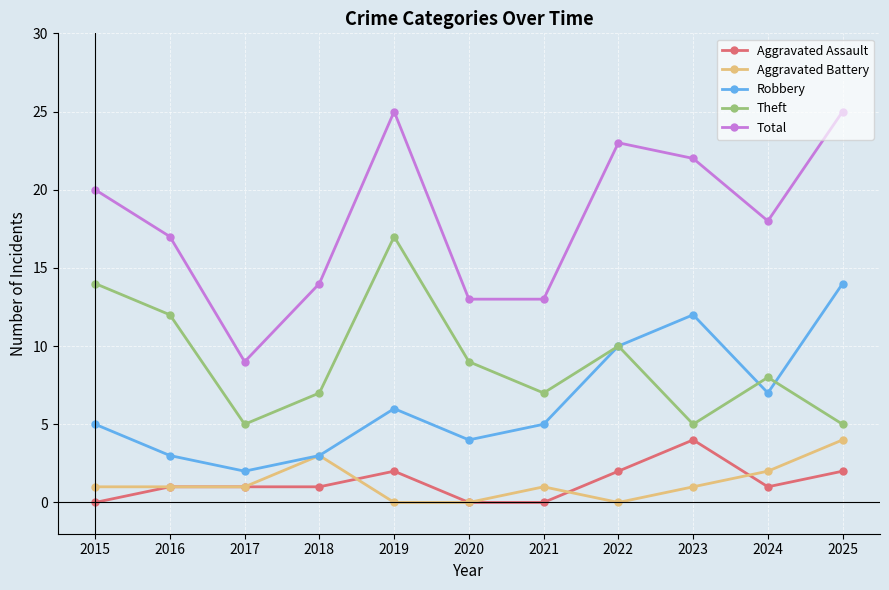

At how many categories does at least one series exceed 16?

7